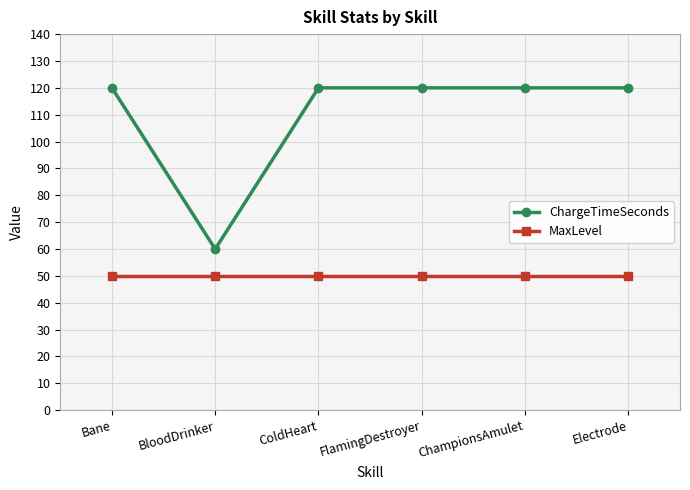

What is the difference between the ChargeTimeSeconds values at BloodDrinker and ChampionsAmulet?

60